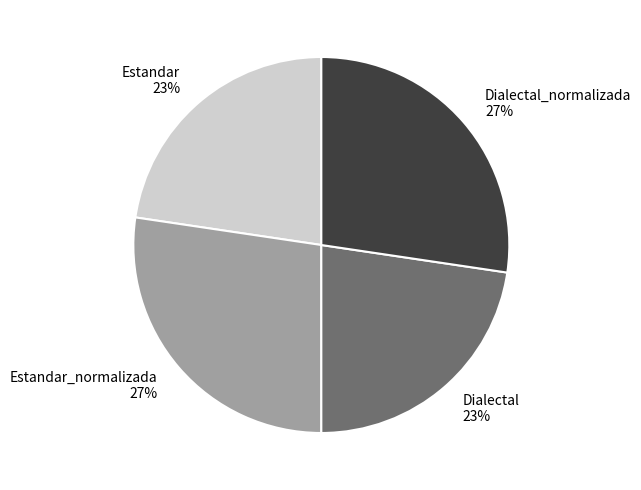

Is the sum of Estandar 23% and Dialectal 23% greater than half?

No